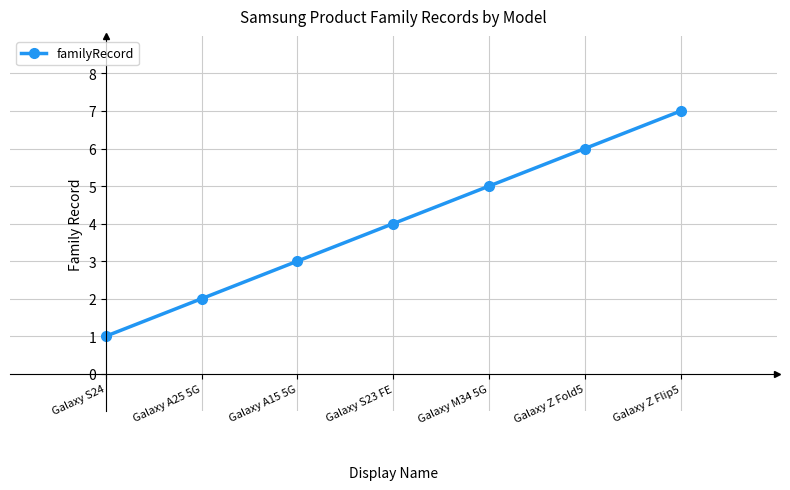

Approximately how many times larger is the value at Galaxy Z Fold5 compared to Galaxy Z Flip5?

0.9